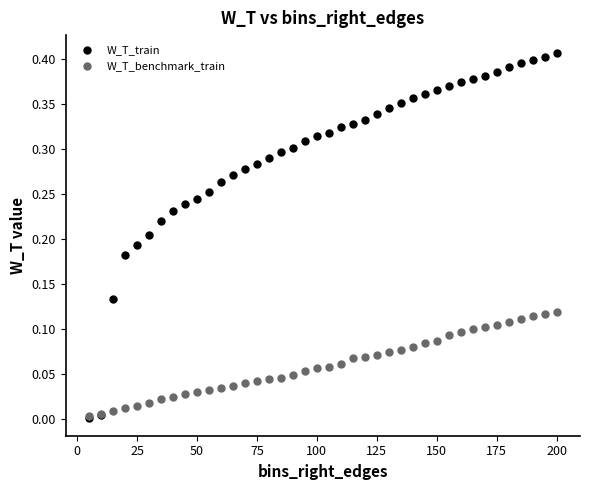

What are all the series names shown in the legend?

W_T_train, W_T_benchmark_train